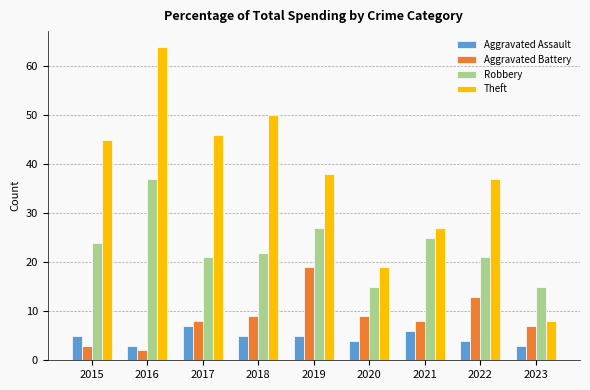

How many data points in Aggravated Assault are less than 5?

4